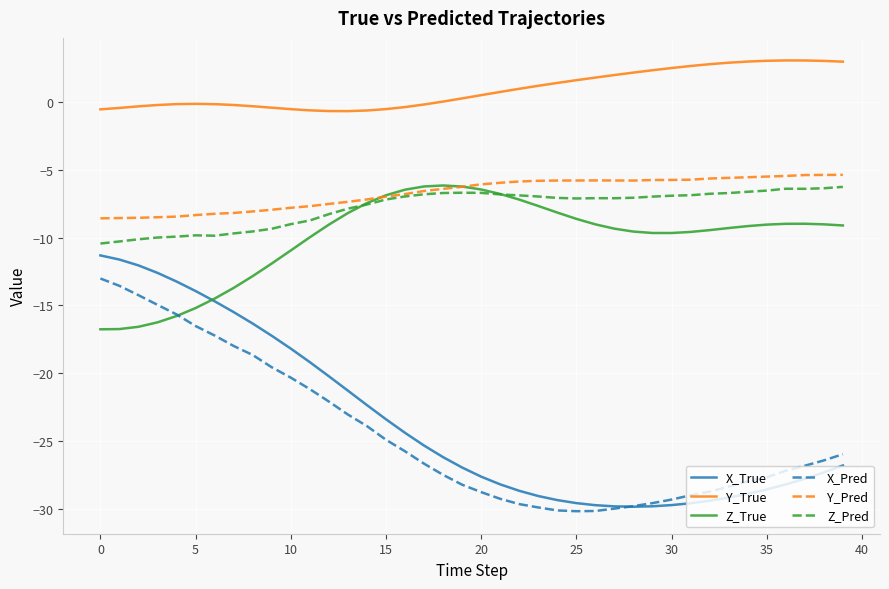

Which series has the largest total across all categories?

Y_True